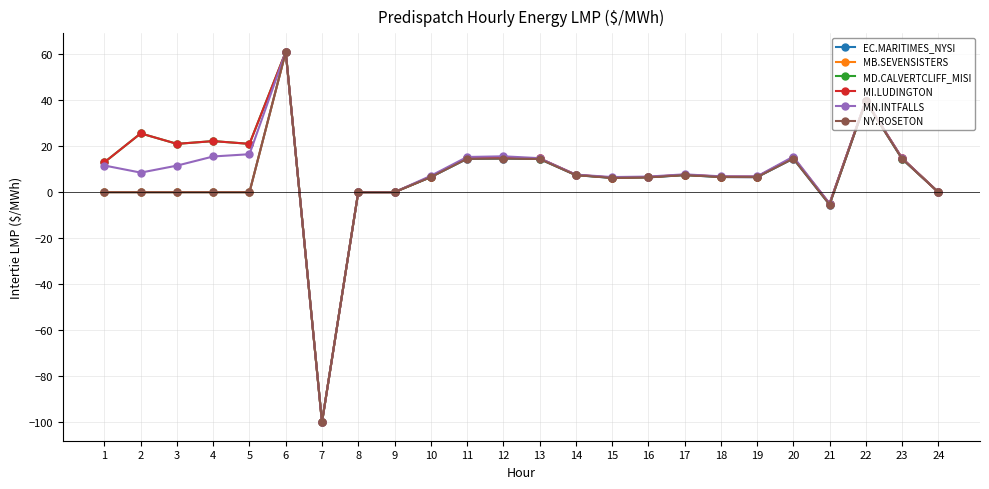

At which category does the chart reach its peak across all series?

6